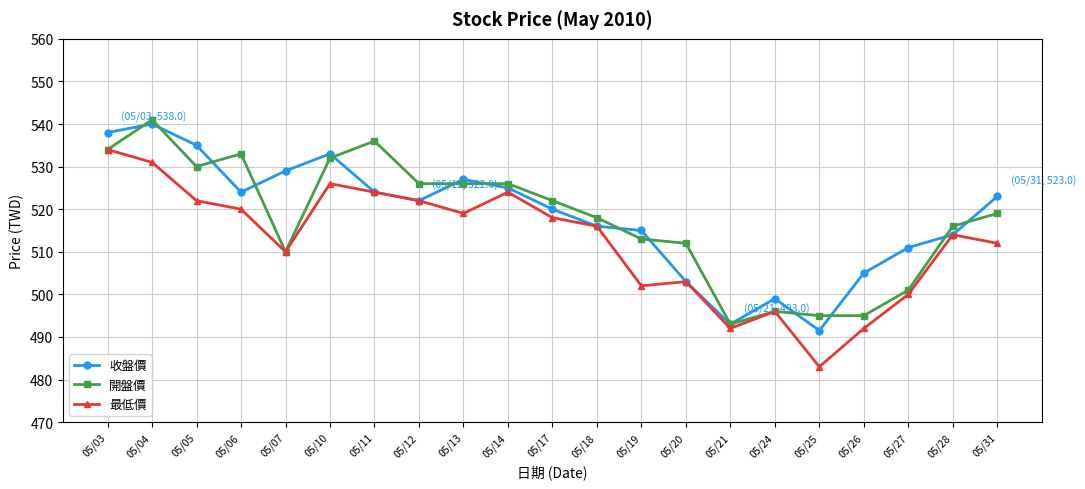

List the series in order of their peak value, highest first.

開盤價, 收盤價, 最低價